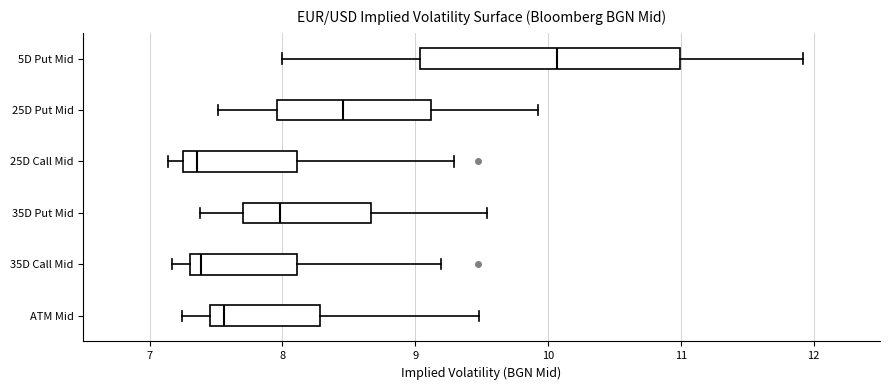

Reading bottom to top, transcribe this box plot: for each box, give where its median line is, the range the box spans, and where its two whiskers end, as read against the x-axis. The values are not printed on the chart, so give them approximately, as read against the axis.

ATM Mid: median 7.6, box 7.5 to 8.3, whiskers 7.2 to 9.5
35D Call Mid: median 7.4, box 7.3 to 8.1, whiskers 7.2 to 9.2
35D Put Mid: median 8.0, box 7.7 to 8.7, whiskers 7.4 to 9.5
25D Call Mid: median 7.4, box 7.3 to 8.1, whiskers 7.1 to 9.3
25D Put Mid: median 8.5, box 8.0 to 9.1, whiskers 7.5 to 9.9
5D Put Mid: median 10.1, box 9.0 to 11.0, whiskers 8.0 to 11.9